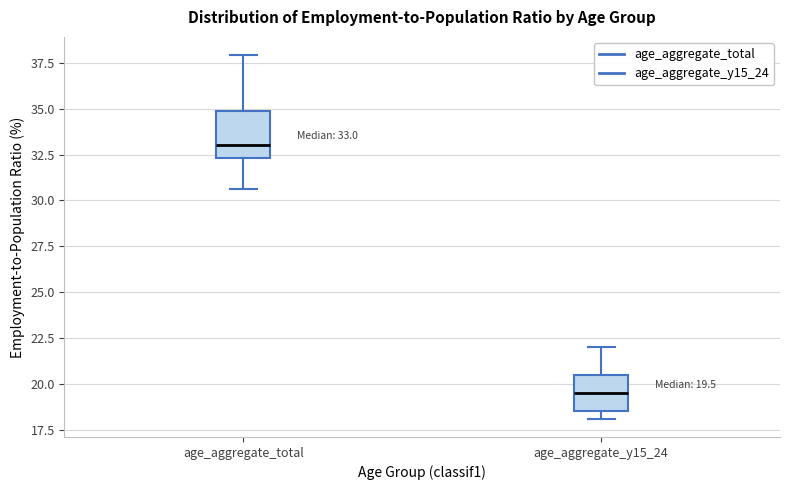

Which box's median line is the lowest?

age_aggregate_y15_24